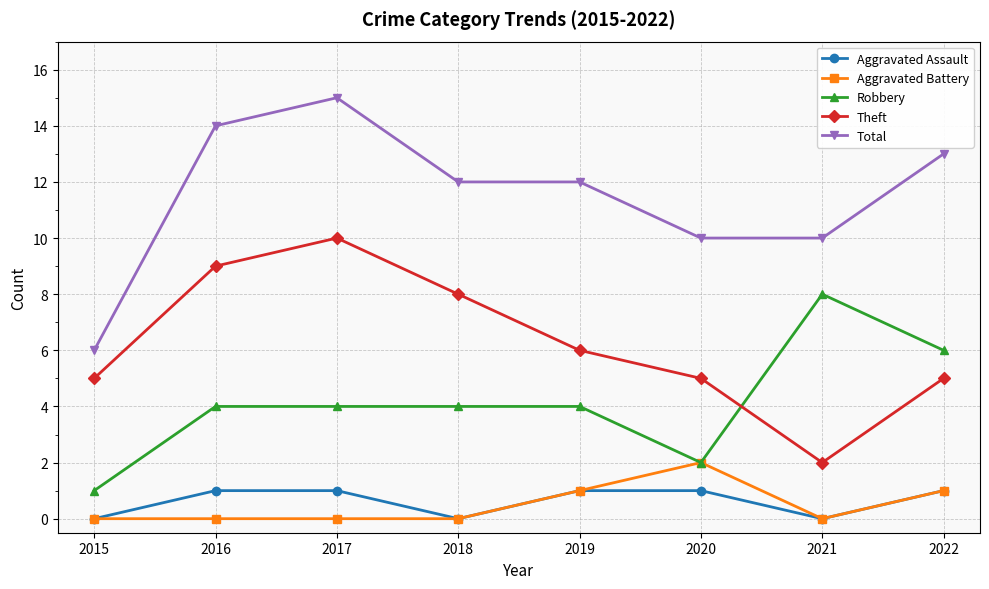

The value of Theft at 2015 is 5. True or false?

True